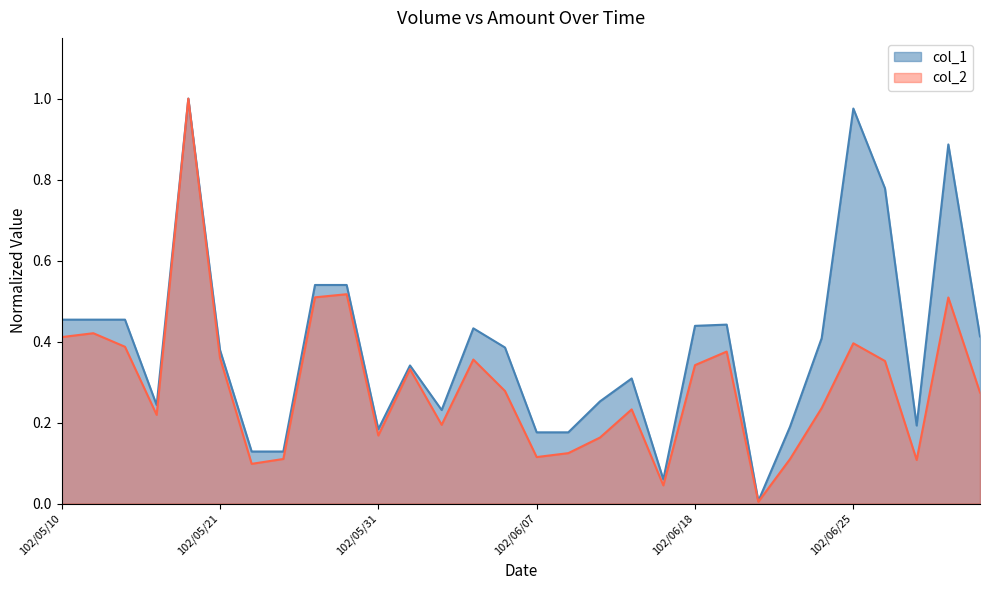

List the series in order of their peak value, highest first.

col_1, col_2